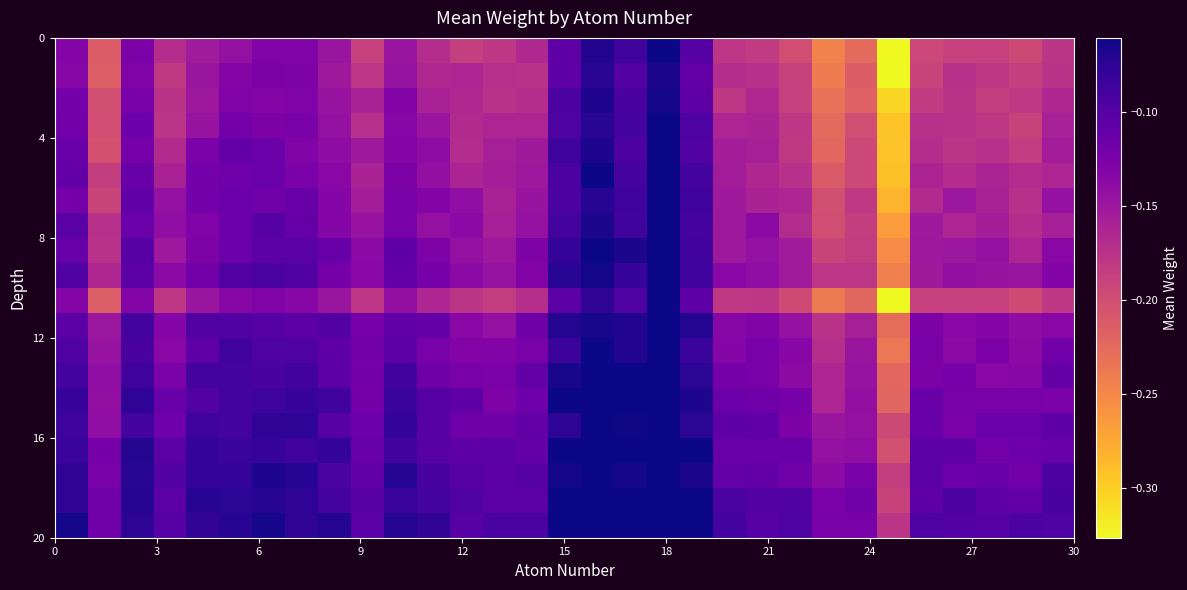

At which category is the sum across all series the highest?

18